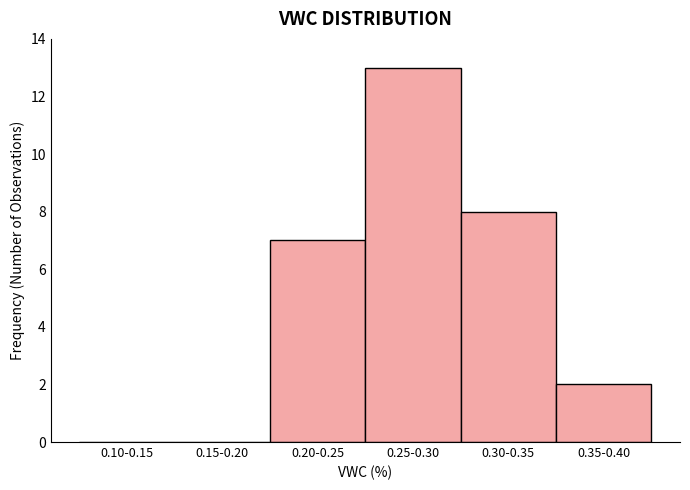

Reading left to right, transcribe all the data shown in this chart.

0.10-0.15=0	0.15-0.20=0	0.20-0.25=7	0.25-0.30=13	0.30-0.35=8	0.35-0.40=2